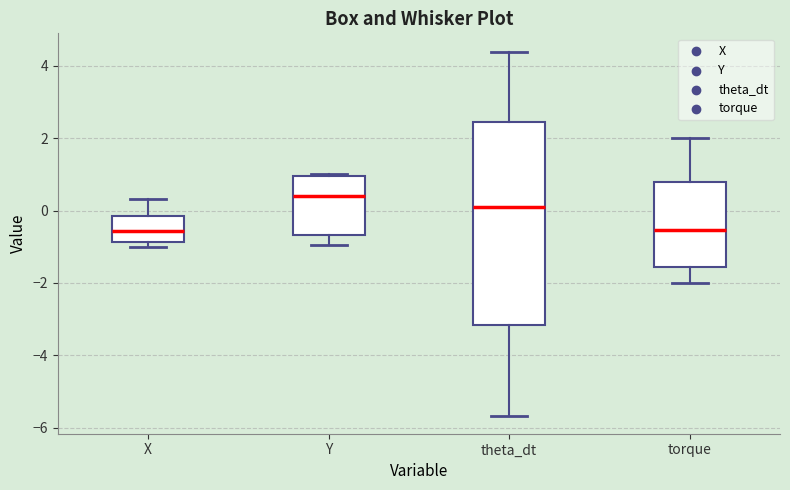

Where does the median line of the box for torque sit on the y-axis? The values are not printed on the chart, so give them approximately, as read against the axis.

-0.6